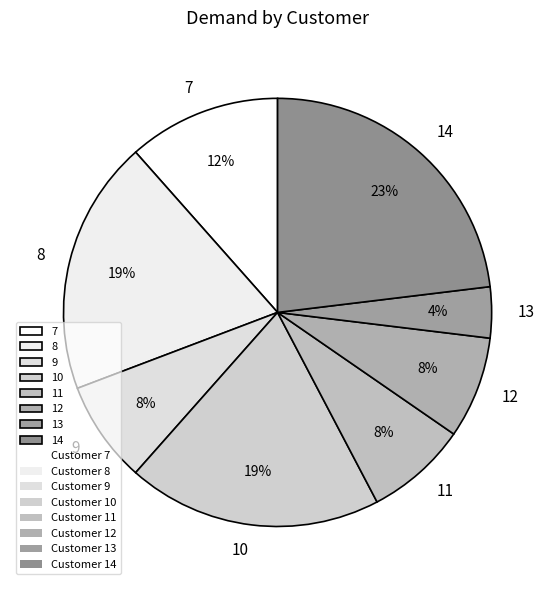

What is the ratio of the value at 11 to the value at 9?

1.0